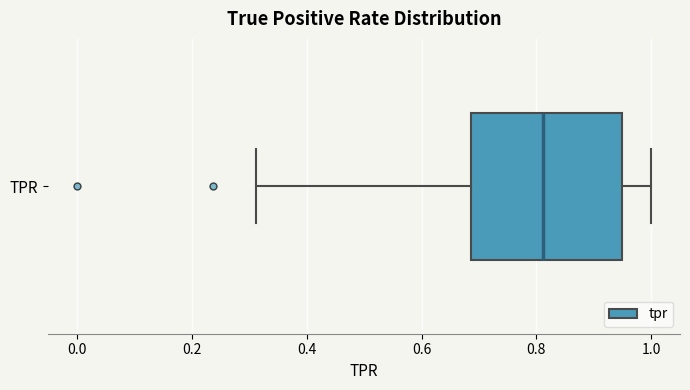

Transcribe this box plot: give where the median line is, the range the box spans, and where the two whiskers end, as read against the x-axis. The values are not printed on the chart, so give them approximately, as read against the axis.

median 0.82, box 0.68 to 0.94, whiskers 0.32 to 1.00